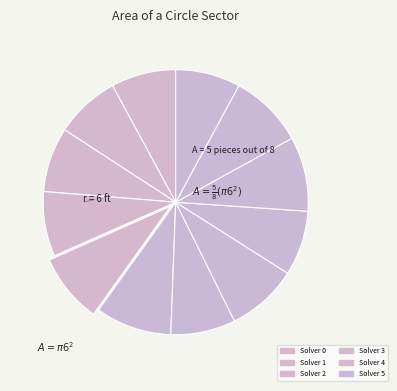

Which category has the biggest portion of the pie?

5